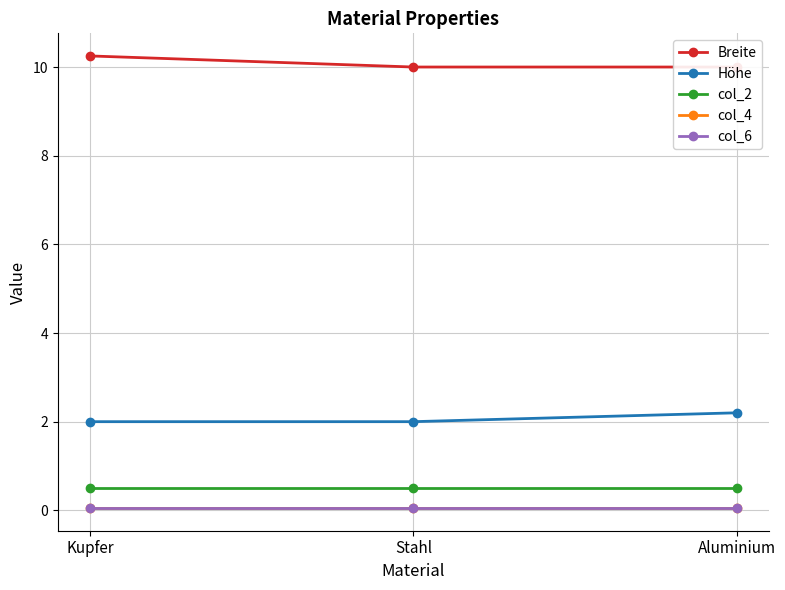

What is the lowest value of the col_6 series?

0.1